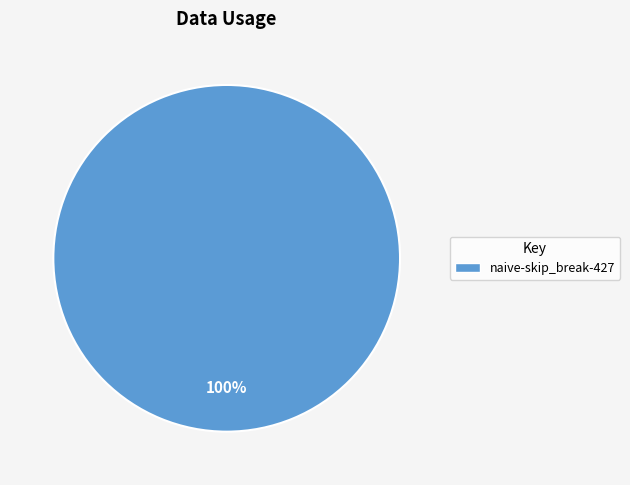

Is it true that naive-skip_break-427 is 100% of the pie?

True